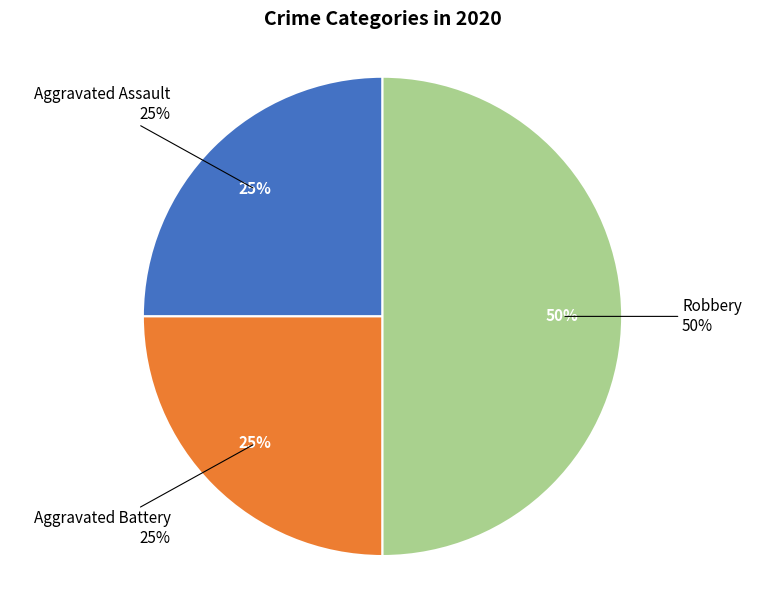

Is Aggravated Battery the majority of the pie?

No